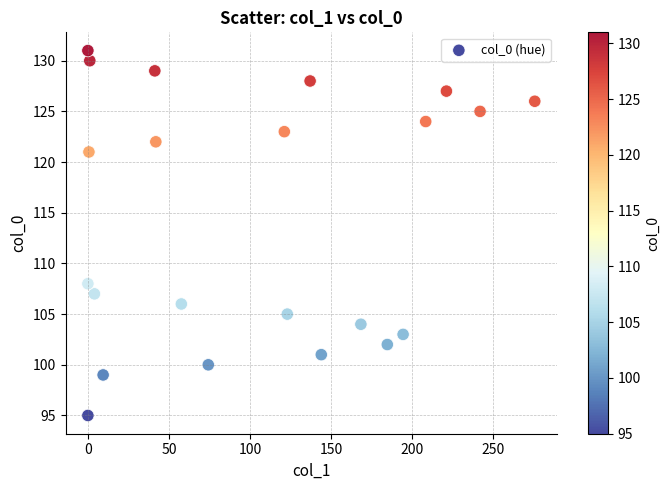

What is the range of Y values (max minus min)?

36